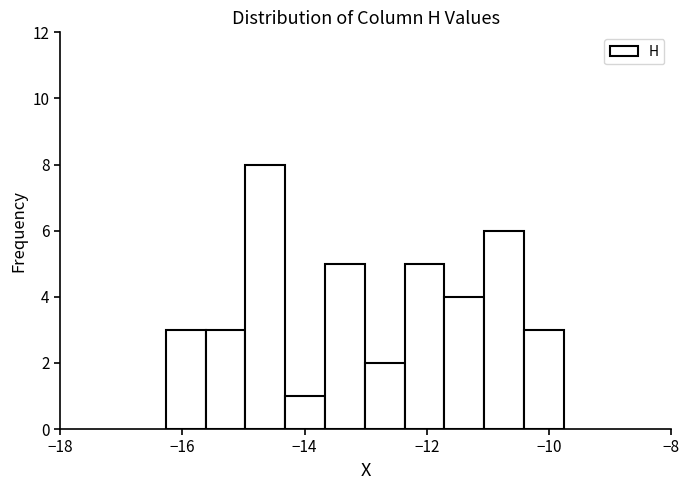

Read against the x-axis, roughly where is the centre of the tallest bar?

-14.6